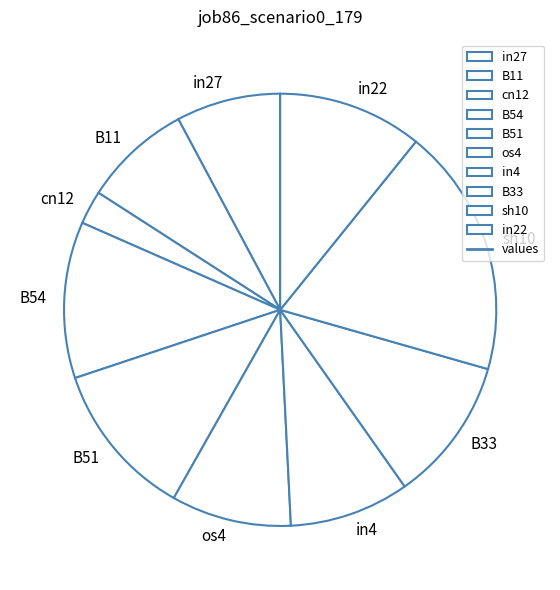

Count the number of slices in the pie.

10